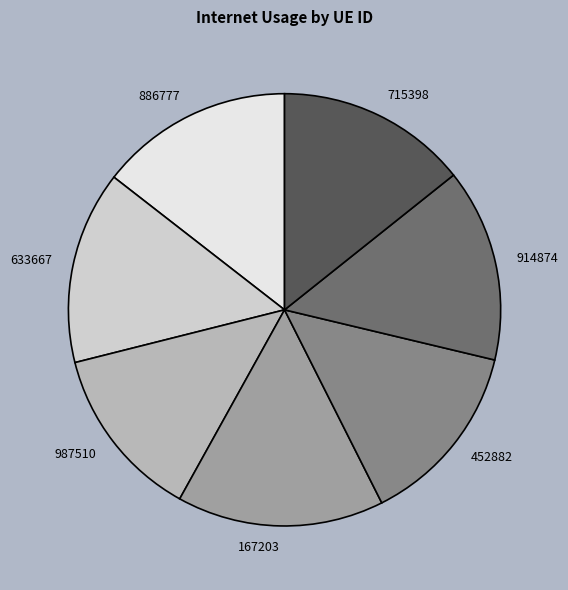

Is the sum of 886777 and 452882 greater than half?

No